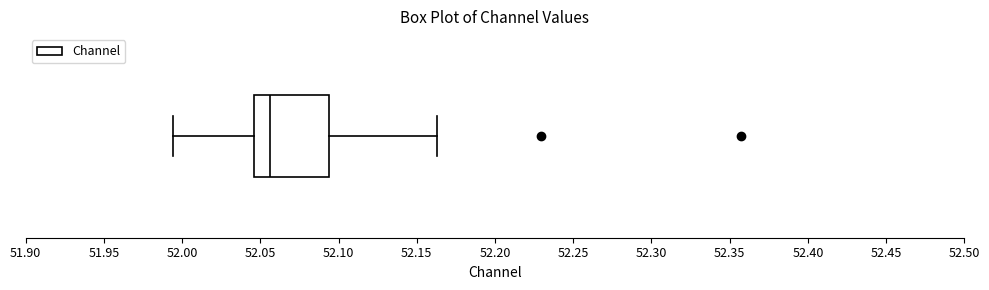

Read this box plot against the x-axis: the position of the median line, the range covered by the box, and the ends of both whiskers. The values are not printed on the chart, so give them approximately, as read against the axis.

median 52.055, box 52.045 to 52.095, whiskers 51.995 to 52.165